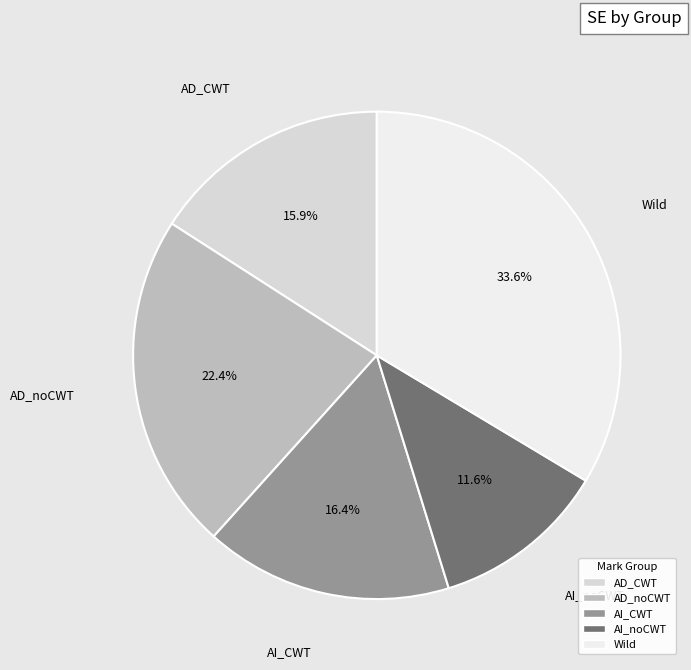

How many segments does this pie chart have?

5